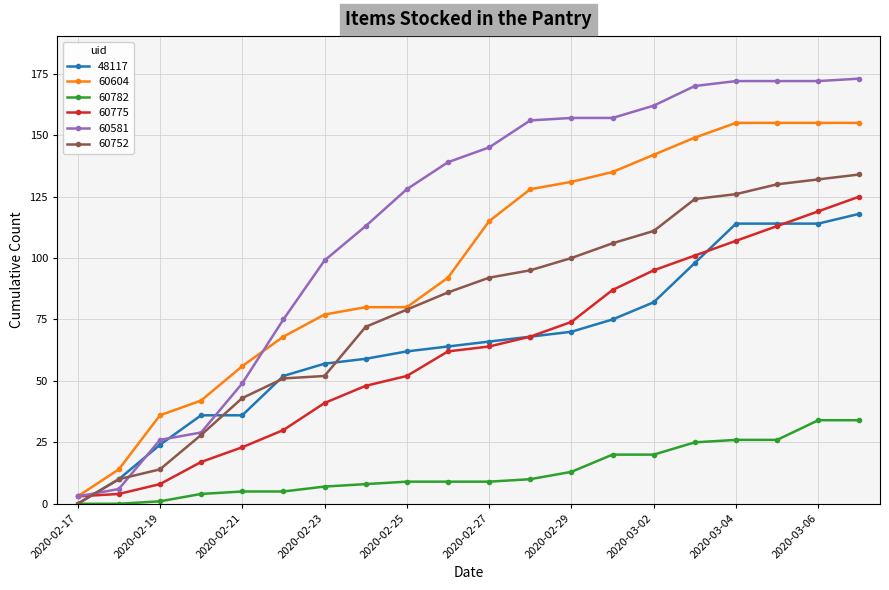

How many intersections are there between 60752 and 60775?

1